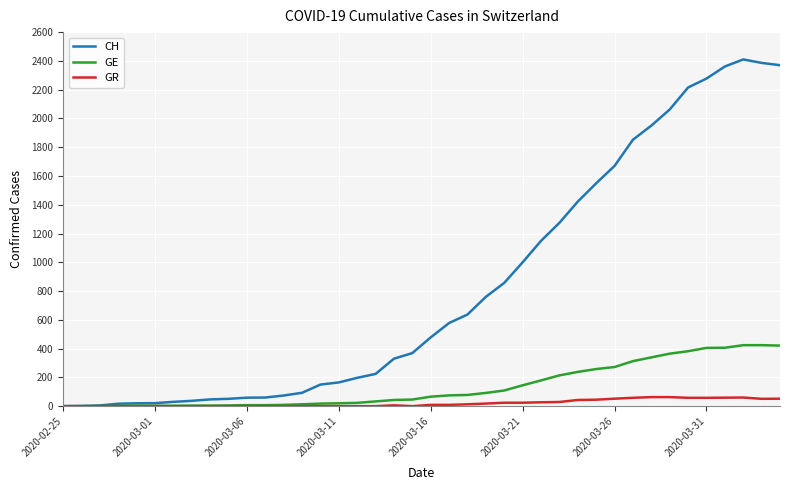

Which series has the largest total across all categories?

CH